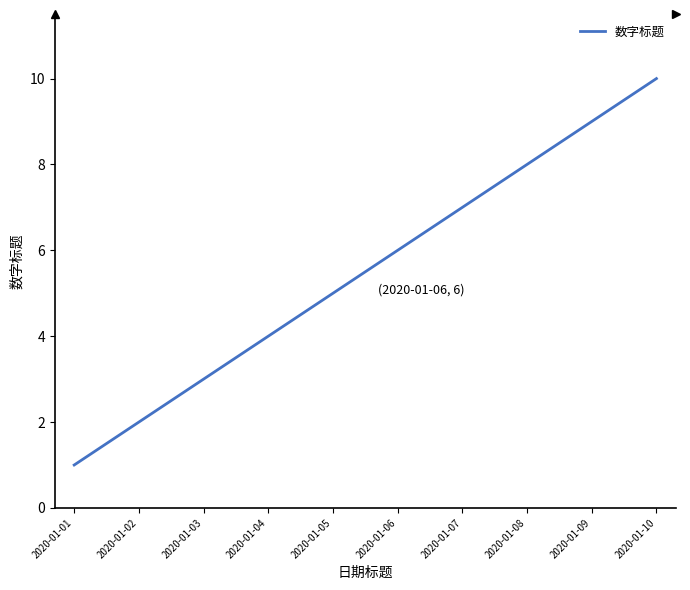

What is the difference between the maximum and second lowest values?

8